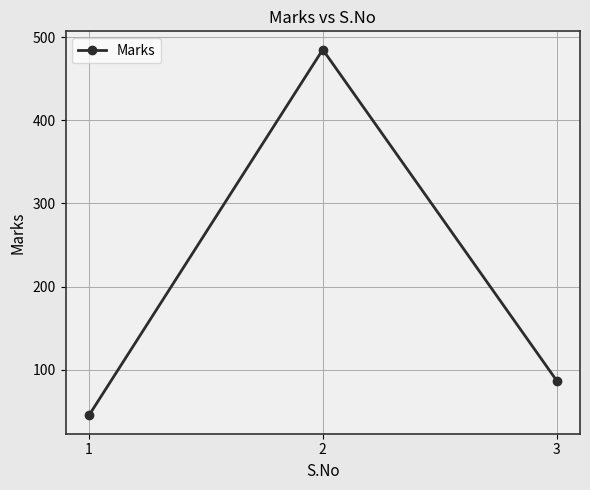

What is the sum of the values at 2 and 3?

572